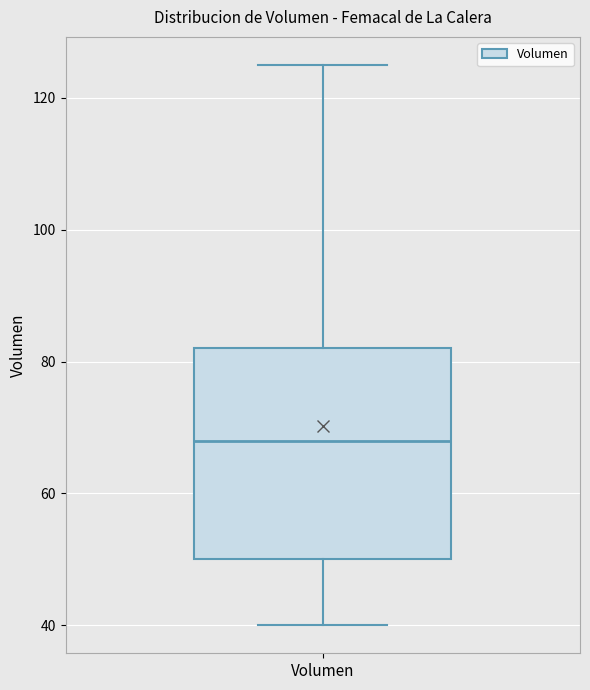

Where does the upper whisker of the box for Volumen end on the y-axis? The values are not printed on the chart, so give them approximately, as read against the axis.

126